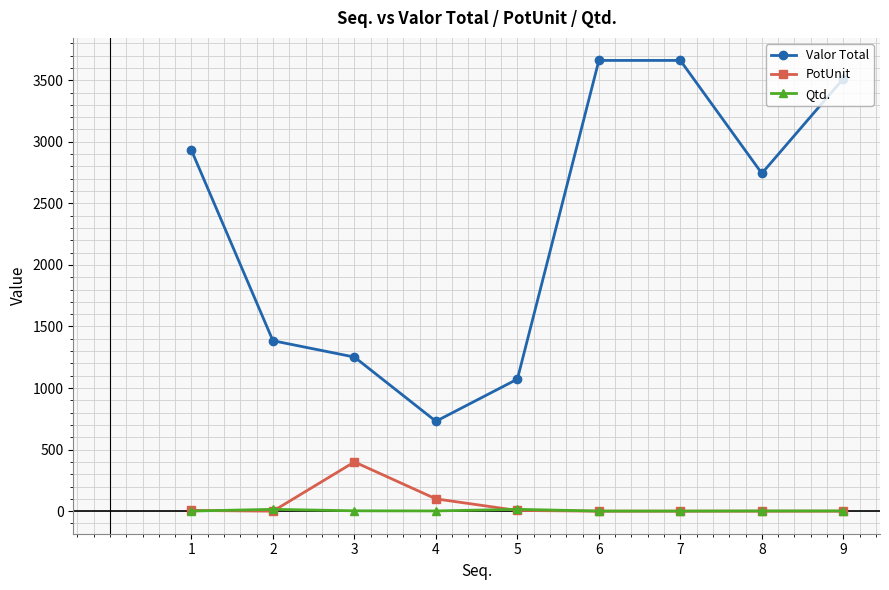

True or false: PotUnit and Valor Total cross at least once.

False